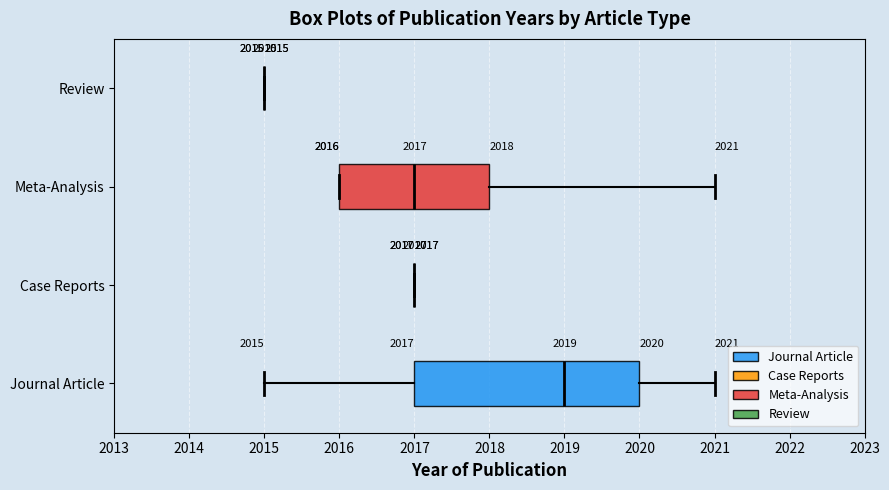

Which box is the widest, from its left edge to its right edge?

Journal Article